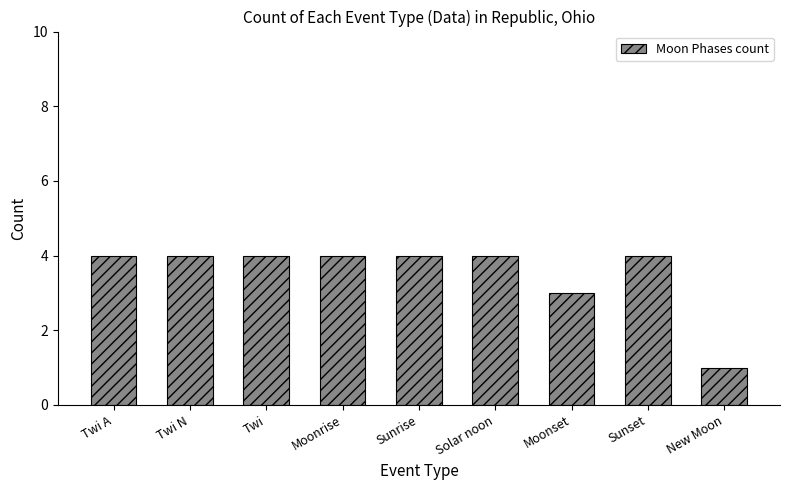

What is the difference between the second highest and second lowest values?

1